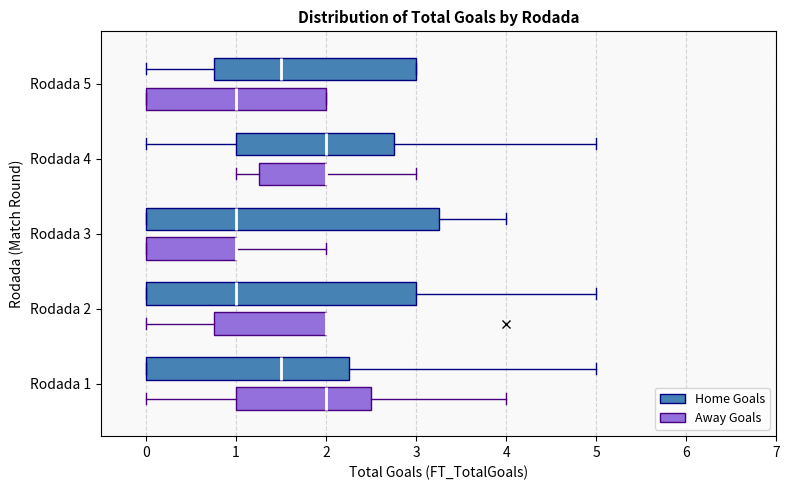

Comparing the boxes themselves (not the whiskers), which one is the widest?

Rodada 3 (Home Goals)